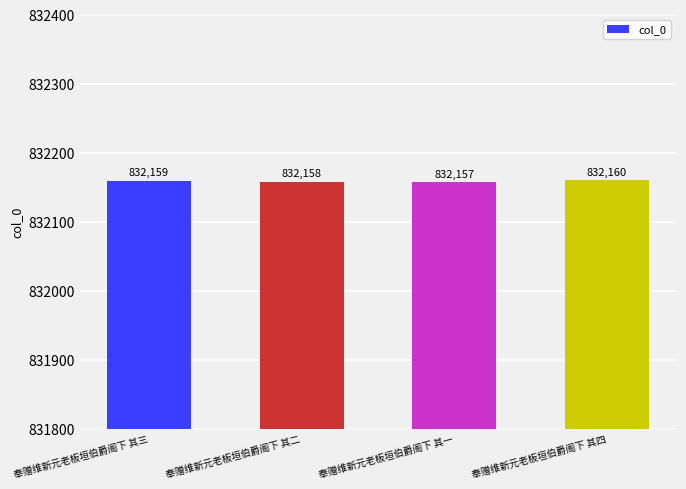

What is the label of the 1st bar from the left?

奉赠维新元老板垣伯爵阁下 其三